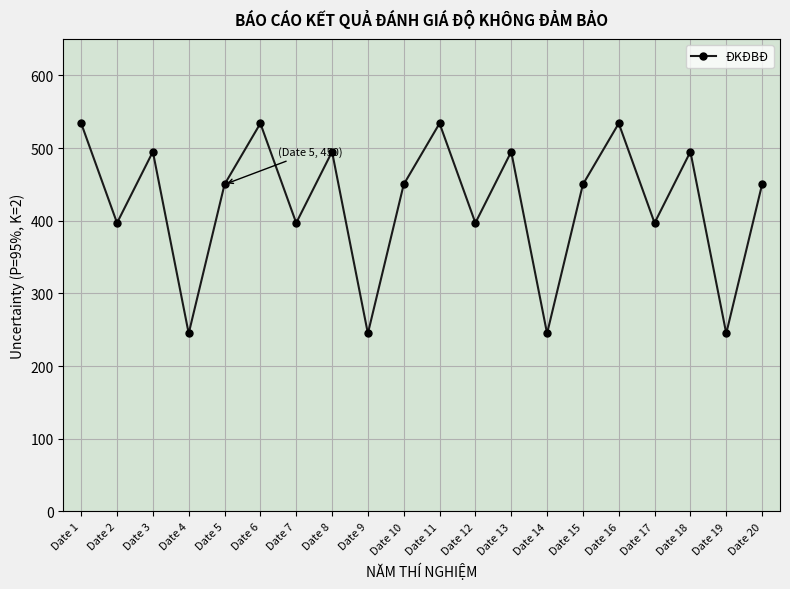

What is the value of the 8th point from the left?

495